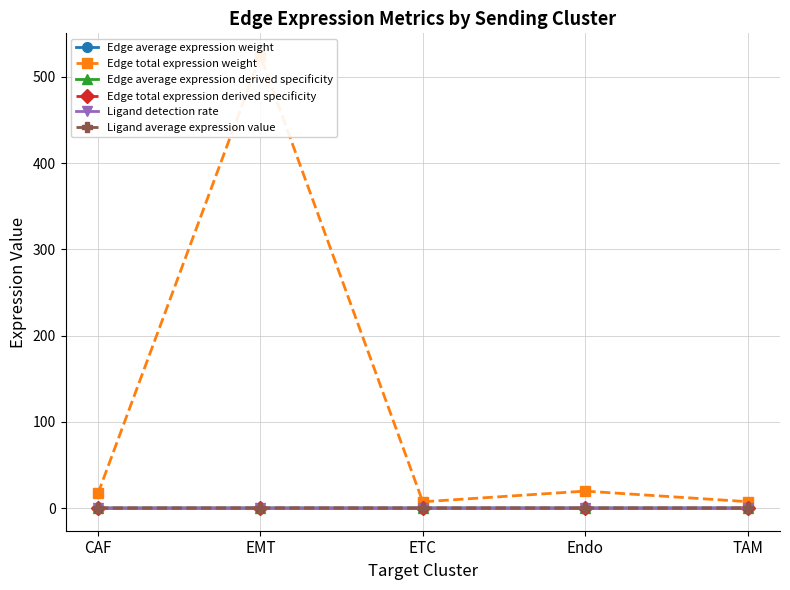

What is the total value across all series at ETC?

7.5